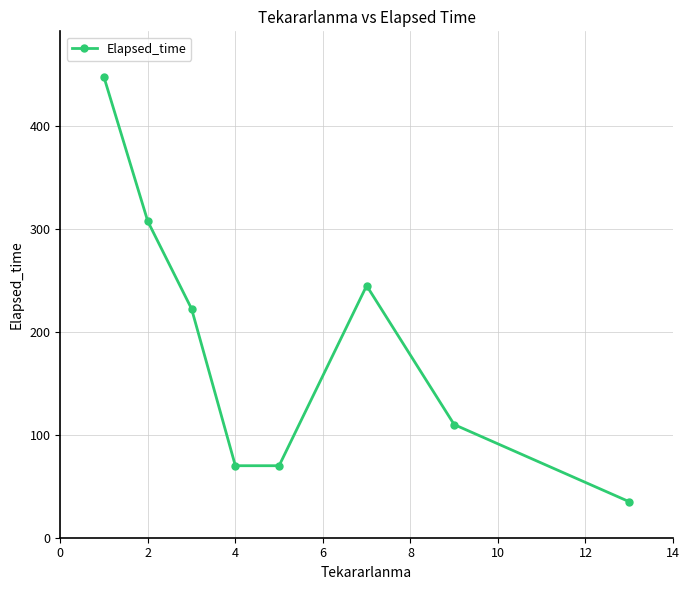

What is the smallest value displayed?

35.0